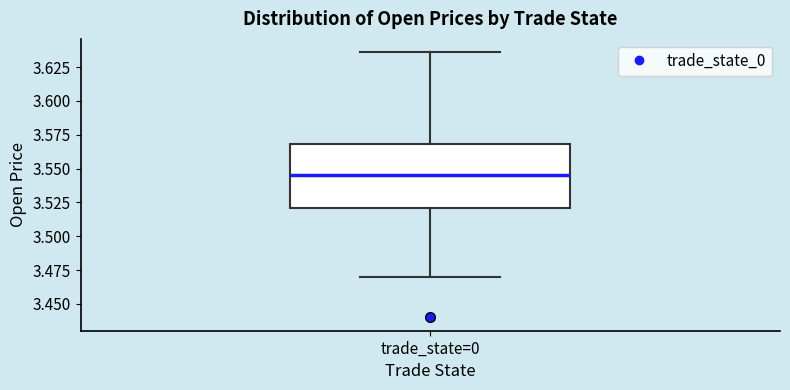

Transcribe this box plot: give where the median line is, the range the box spans, and where the two whiskers end, as read against the y-axis. The values are not printed on the chart, so give them approximately, as read against the axis.

median 3.545, box 3.520 to 3.570, whiskers 3.470 to 3.635